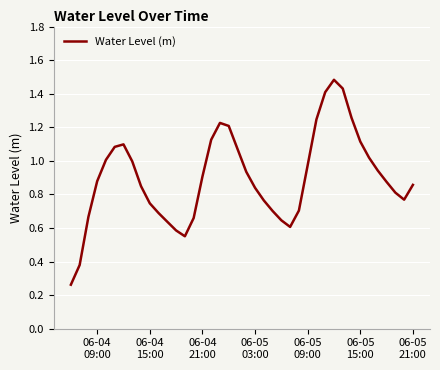

What is the maximum value shown in the chart?

1.5